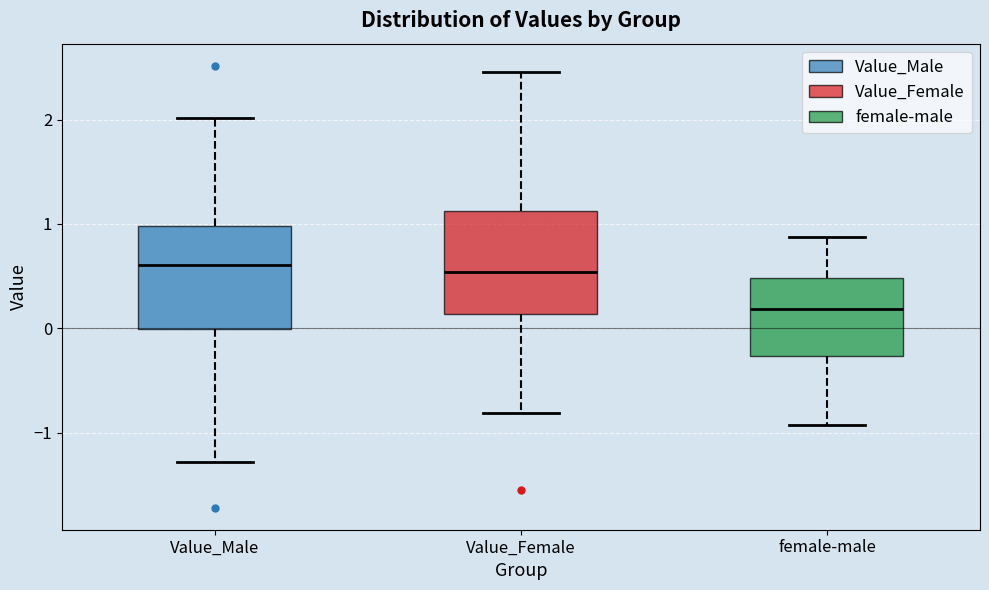

Which box has the lowest median line?

female-male